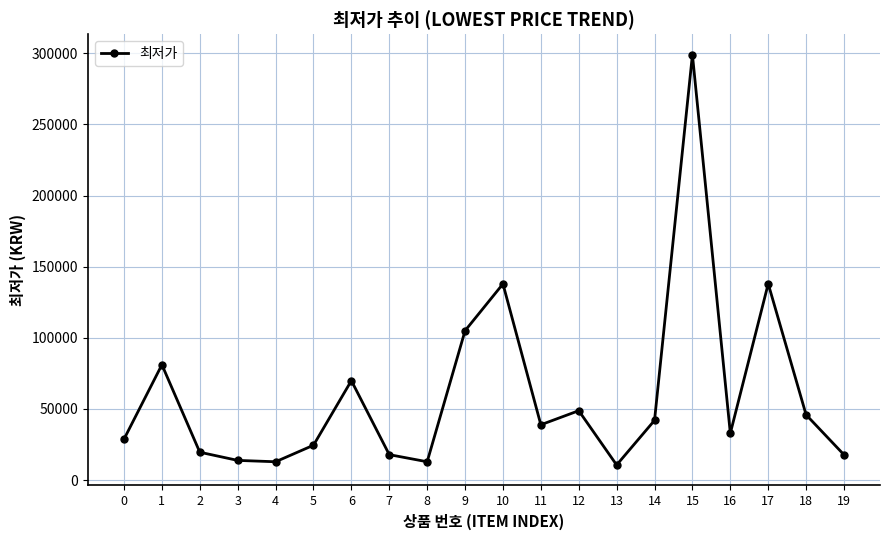

What is the value of the 15th point from the left?

42000